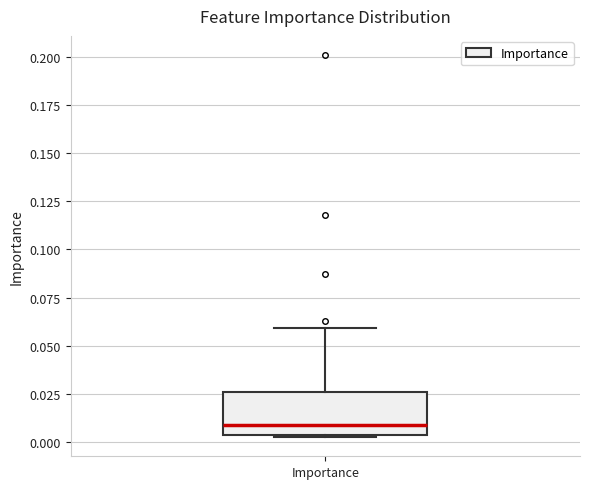

Read this box plot against the y-axis: the position of the median line, the range covered by the box, and the ends of both whiskers. The values are not printed on the chart, so give them approximately, as read against the axis.

median 0.010, box 0.005 to 0.025, whiskers 0.005 to 0.060